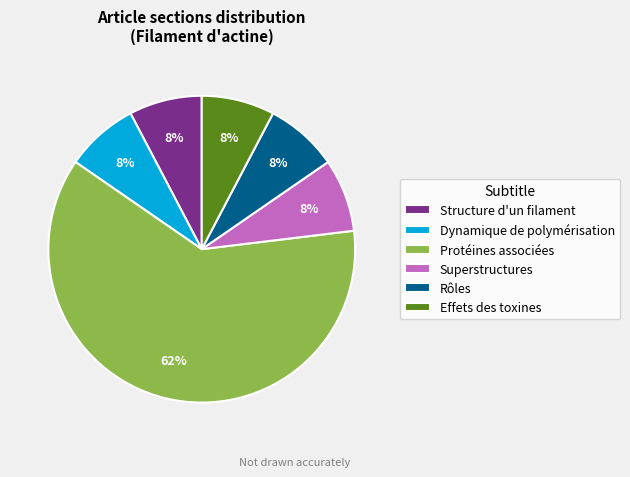

What percentage is the Structure d'un filament slice, to the nearest percent?

8%